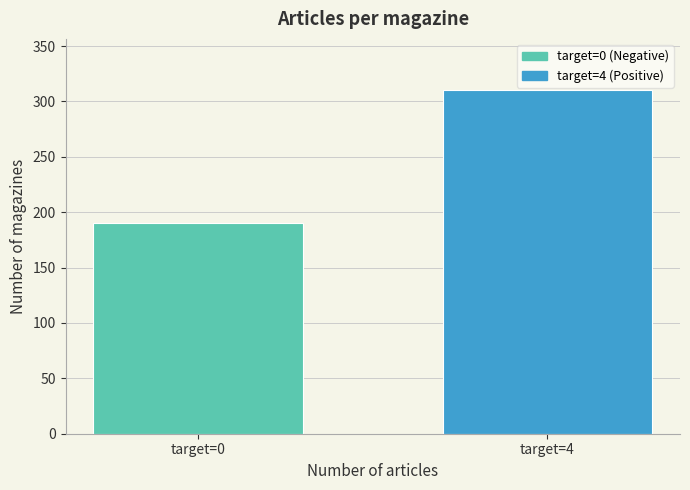

Reading left to right, list all the values displayed in this chart.

190	310